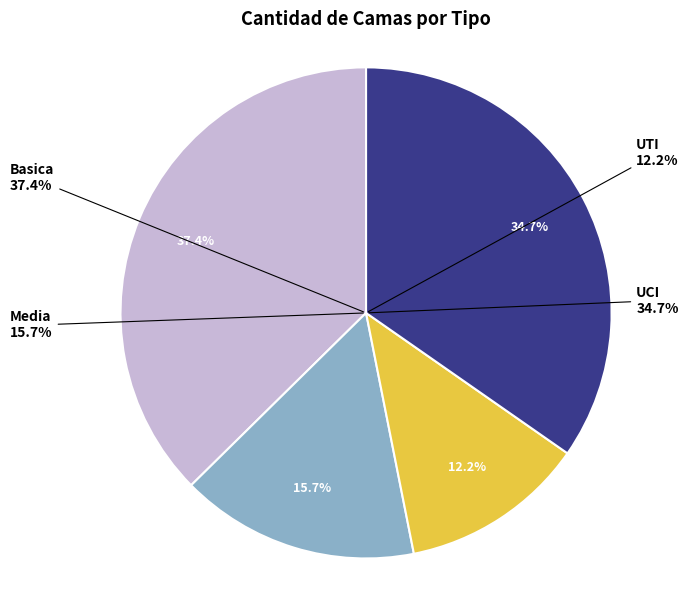

Is there any slice that represents more than half of the pie?

No